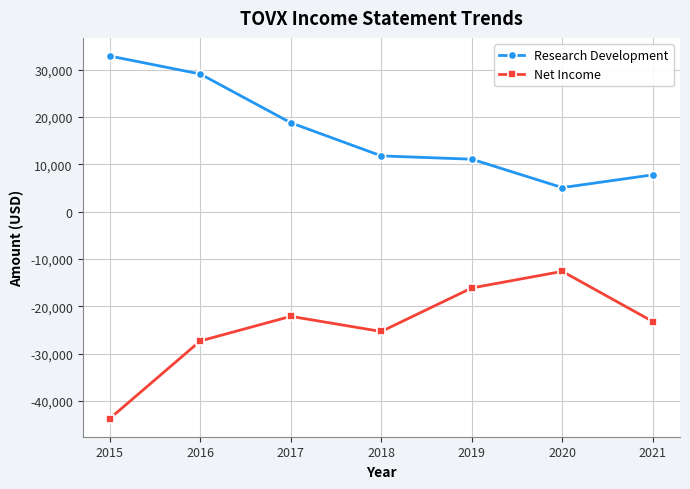

Rank the series at 2016 from highest to lowest value.

Research Development, Net Income